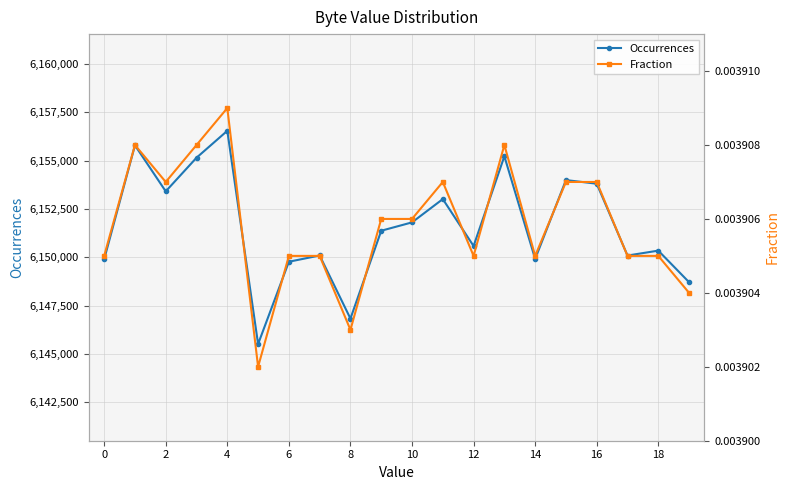

True or false: Fraction and Occurrences intersect in this chart.

False